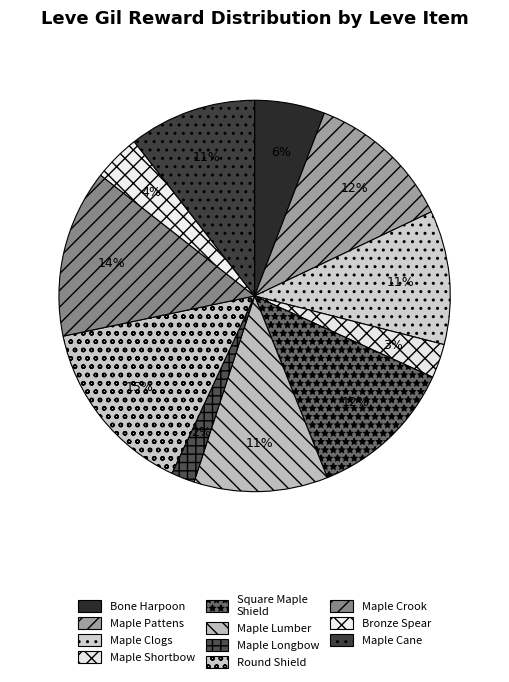

What is the ratio of the value at Round Shield to the value at Maple Crook?

1.1